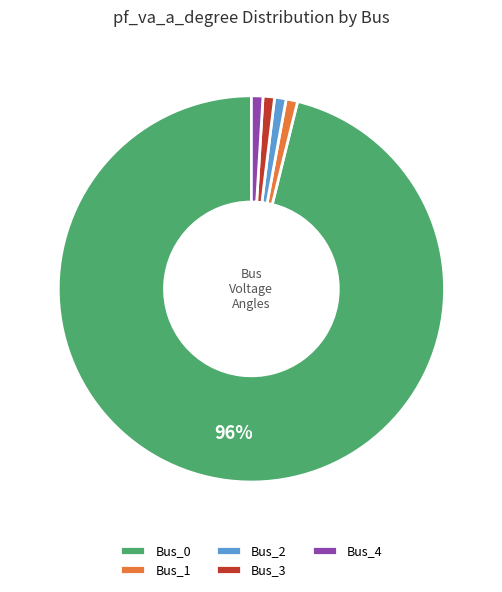

To the nearest percent, what is the difference between the largest and smallest slice percentages?

95%